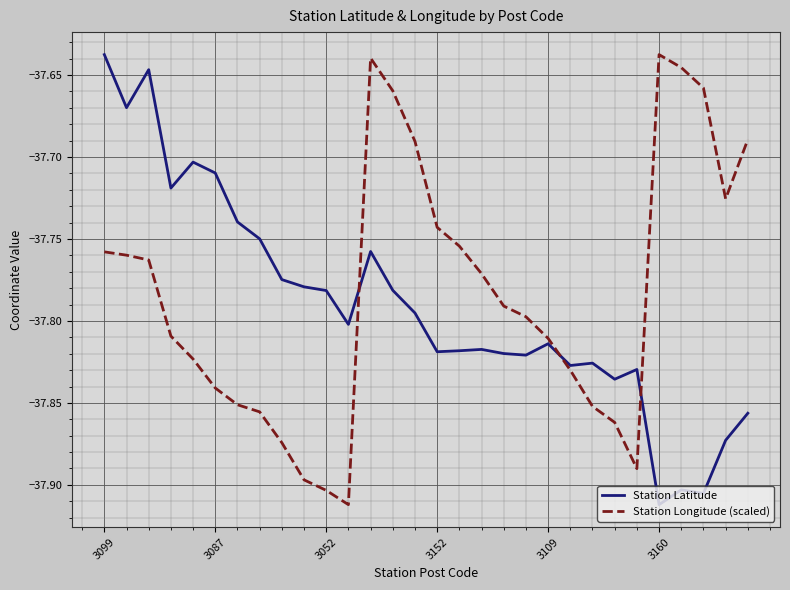

How many lines are shown in the chart?

2